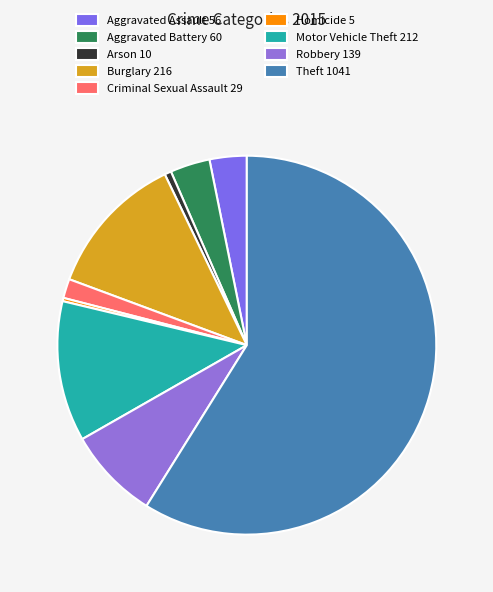

Is it true that Burglary is 12% of the pie?

True